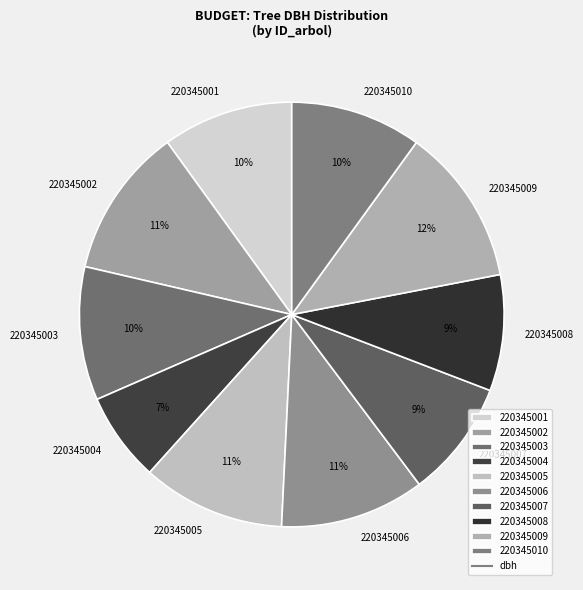

Does any single category account for the majority?

No